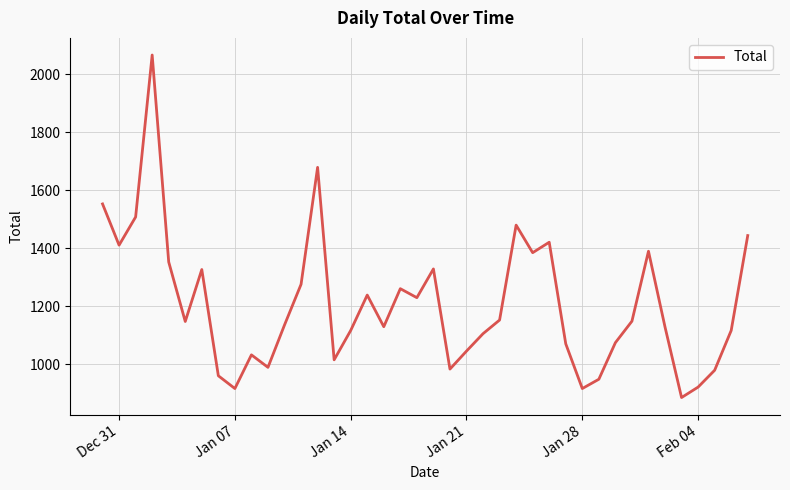

What is the smallest value displayed?

886